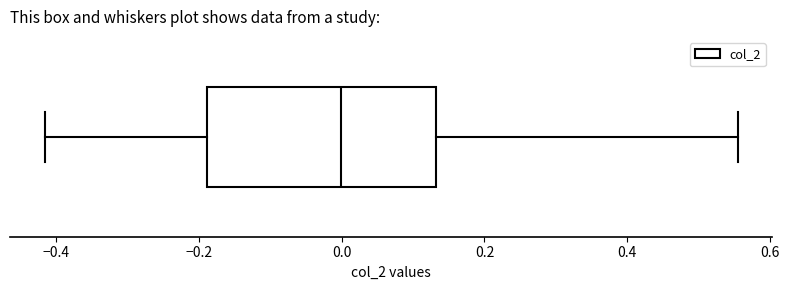

Transcribe this box plot: give where the median line is, the range the box spans, and where the two whiskers end, as read against the x-axis. The values are not printed on the chart, so give them approximately, as read against the axis.

median 0.00, box -0.18 to 0.14, whiskers -0.42 to 0.56